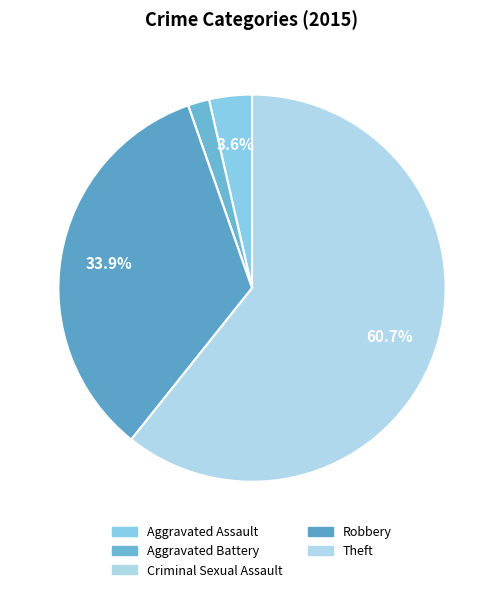

Is it true that Criminal Sexual Assault is 1% of the pie?

False